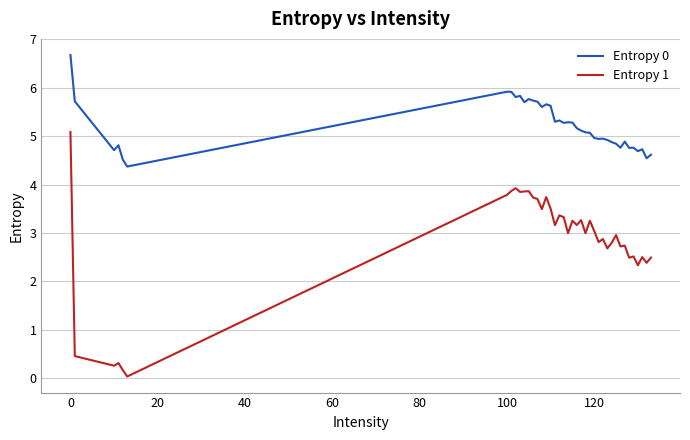

Which series has the largest range (max minus min)?

Entropy 1